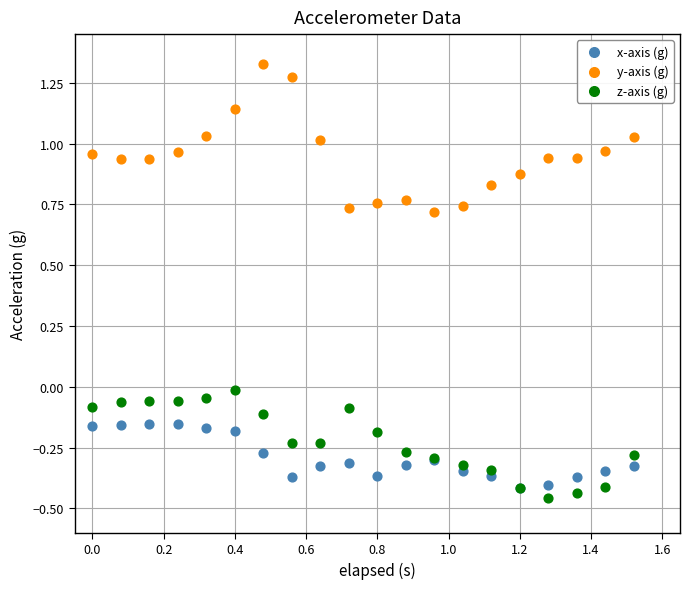

Which series has the widest spread of Y values?

y-axis (g)